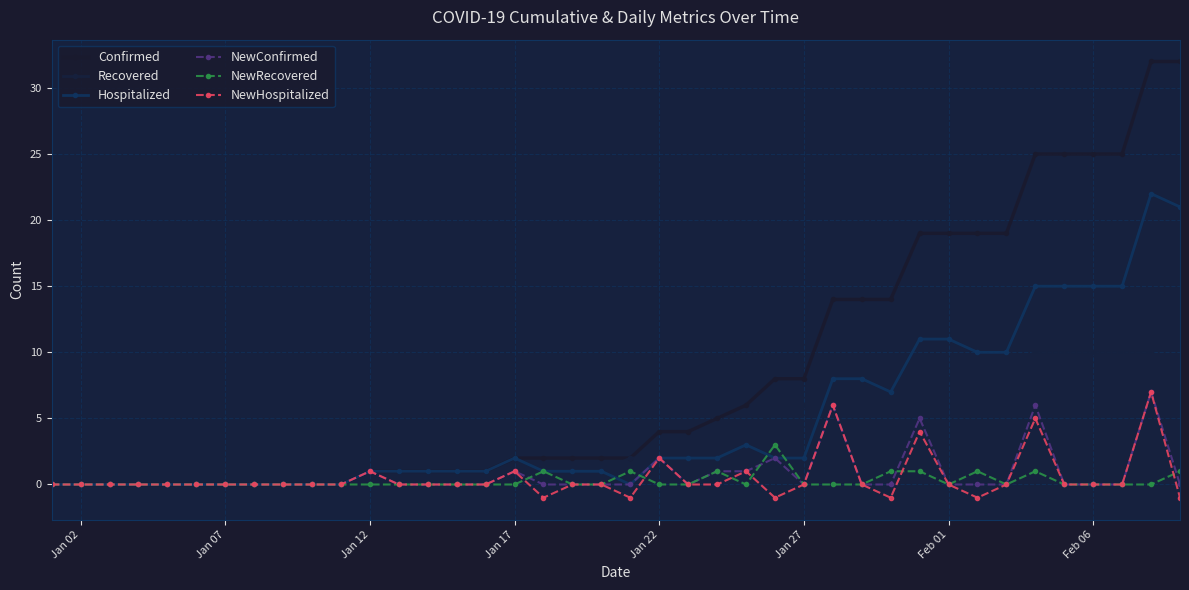

How many lines are shown in the chart?

6